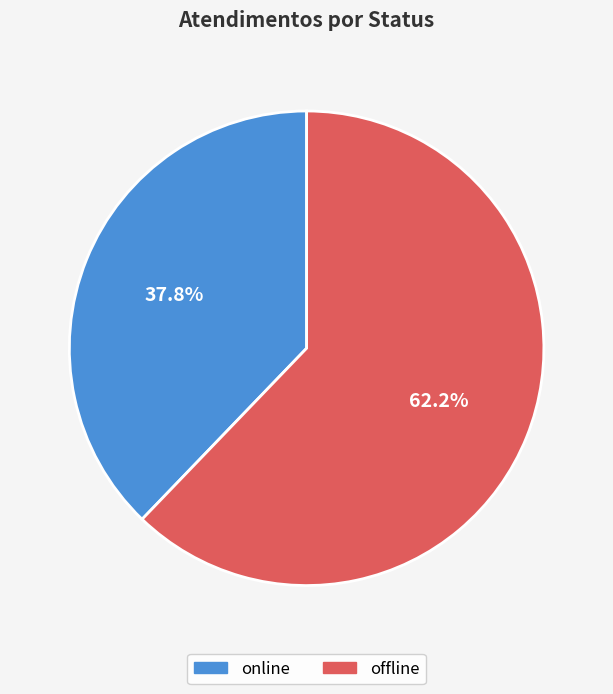

How many slices are in this pie chart?

2